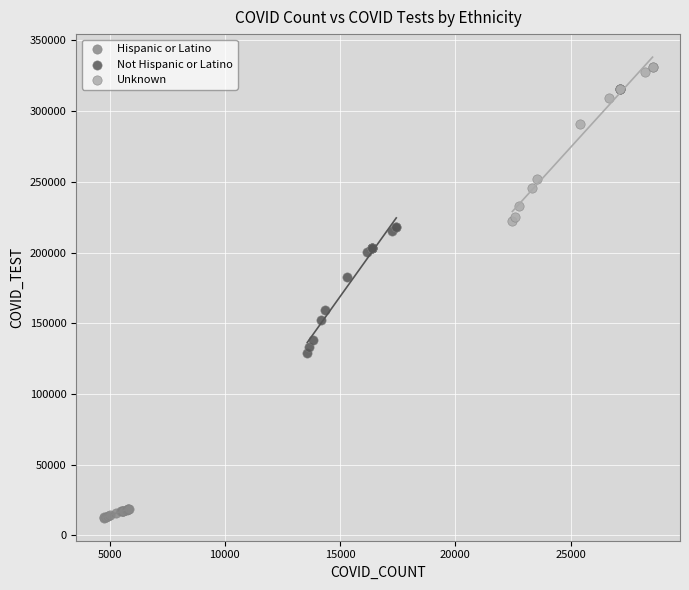

Which series contains the lowest Y value?

Hispanic or Latino